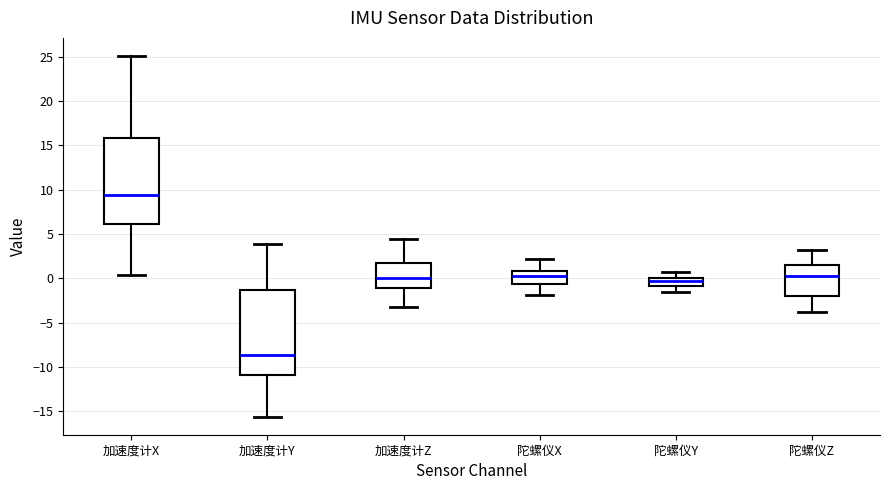

Reading left to right, transcribe this box plot: for each box, give where its median line is, the range the box spans, and where its two whiskers end, as read against the y-axis. The values are not printed on the chart, so give them approximately, as read against the axis.

加速度计X: median 9.5, box 6.0 to 16.0, whiskers 0.5 to 25.0
加速度计Y: median -8.5, box -11.0 to -1.5, whiskers -15.5 to 4.0
加速度计Z: median 0.0, box -1.0 to 2.0, whiskers -3.0 to 4.5
陀螺仪X: median 0.0, box -0.5 to 1.0, whiskers -2.0 to 2.0
陀螺仪Y: median -0.5, box -1.0 to 0.0, whiskers -1.5 to 0.5
陀螺仪Z: median 0.0, box -2.0 to 1.5, whiskers -4.0 to 3.0